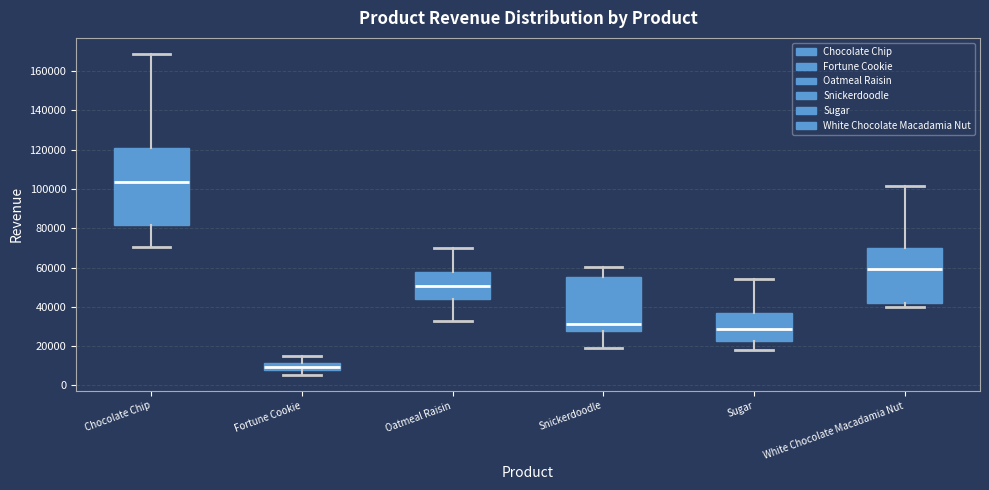

Reading left to right, transcribe this box plot: for each box, give where its median line is, the range the box spans, and where its two whiskers end, as read against the y-axis. The values are not printed on the chart, so give them approximately, as read against the axis.

Chocolate Chip: median 104000, box 82000 to 120000, whiskers 70000 to 168000
Fortune Cookie: median 10000, box 8000 to 12000, whiskers 6000 to 14000
Oatmeal Raisin: median 50000, box 44000 to 58000, whiskers 32000 to 70000
Snickerdoodle: median 32000, box 28000 to 56000, whiskers 20000 to 60000
Sugar: median 28000, box 22000 to 38000, whiskers 18000 to 54000
White Chocolate Macadamia Nut: median 60000, box 42000 to 70000, whiskers 40000 to 102000